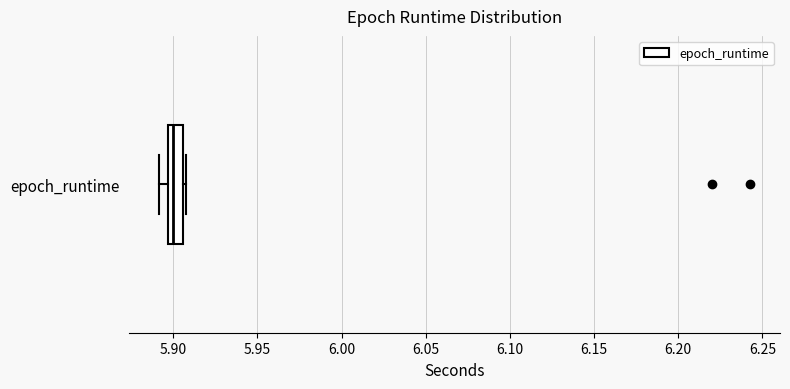

Transcribe this box plot: give where the median line is, the range the box spans, and where the two whiskers end, as read against the x-axis. The values are not printed on the chart, so give them approximately, as read against the axis.

median 5.900, box 5.895 to 5.905, whiskers 5.890 to 5.905 (just right of the box's right edge)